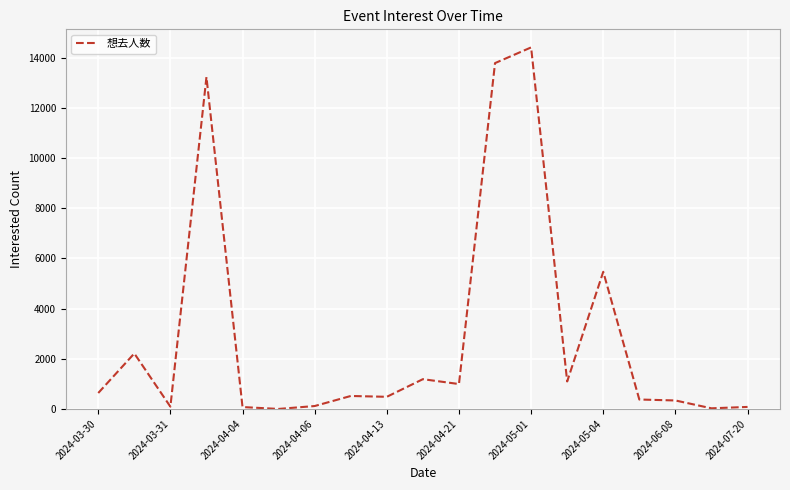

What is the difference between the maximum and minimum values?

14418